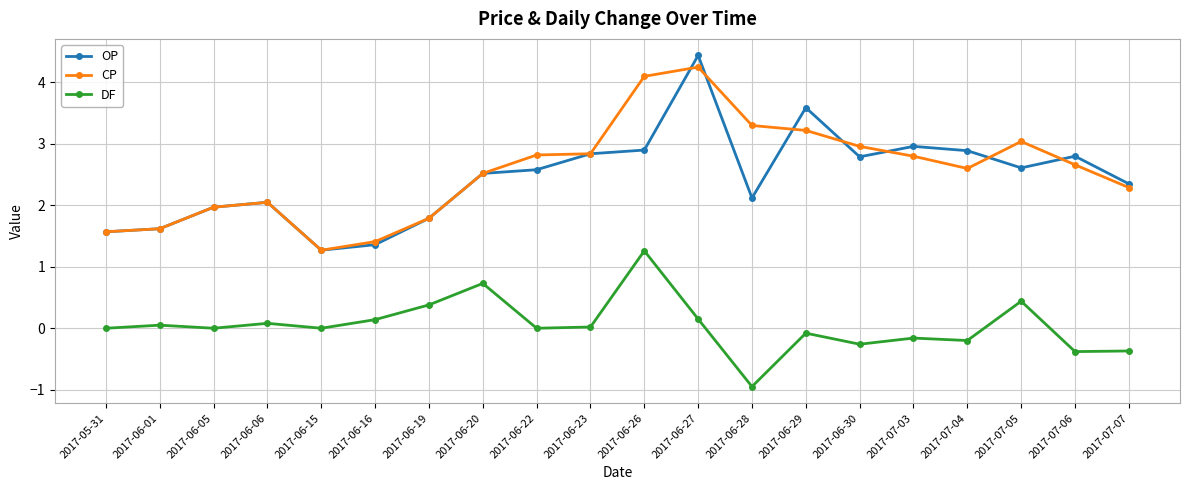

How many values in the CP series are below 2?

6